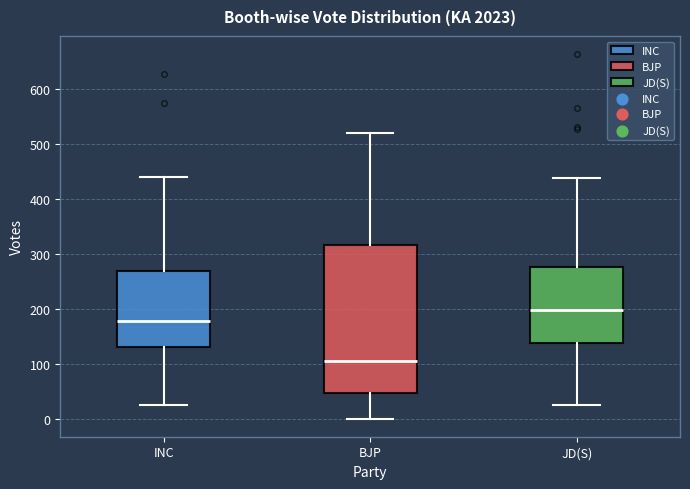

Reading left to right, read every box against the y-axis: the position of its median line, the range the box covers, and the ends of its whiskers. The values are not printed on the chart, so give them approximately, as read against the axis.

INC: median 180, box 130 to 270, whiskers 20 to 440
BJP: median 110, box 50 to 320, whiskers 0 to 520
JD(S): median 200, box 140 to 280, whiskers 20 to 440